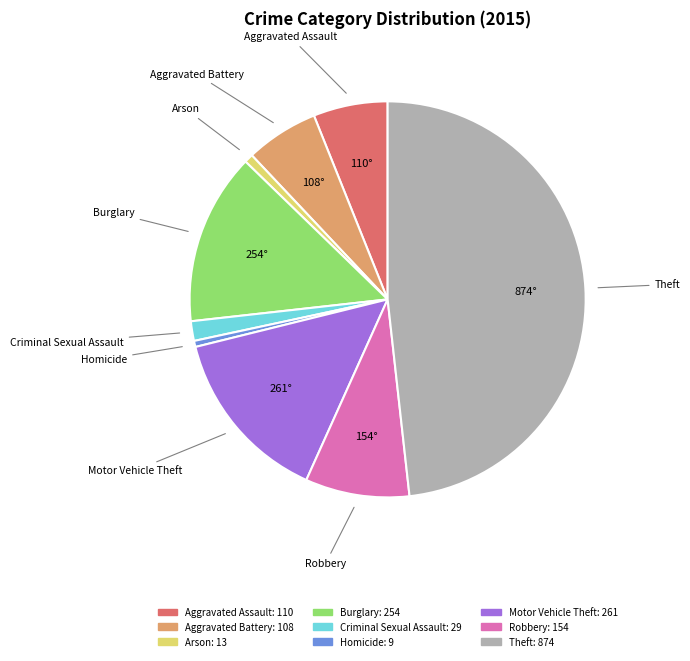

Is the sum of Robbery and Aggravated Assault greater than half?

No